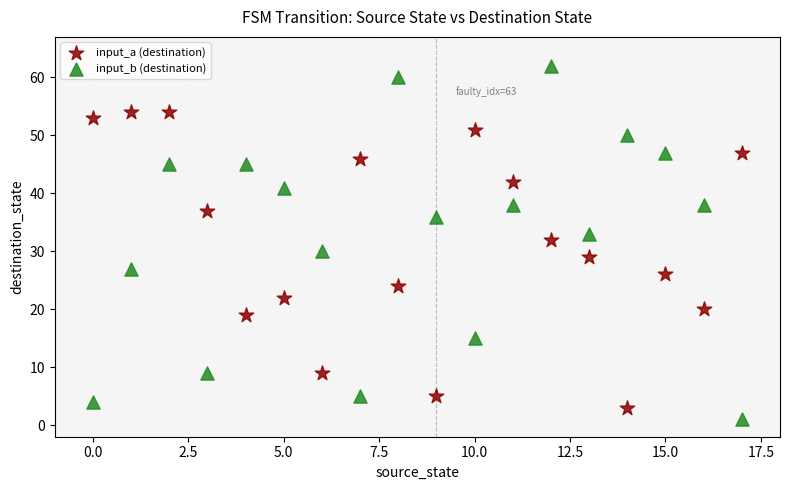

Which series has the widest spread of Y values?

input_b (destination)